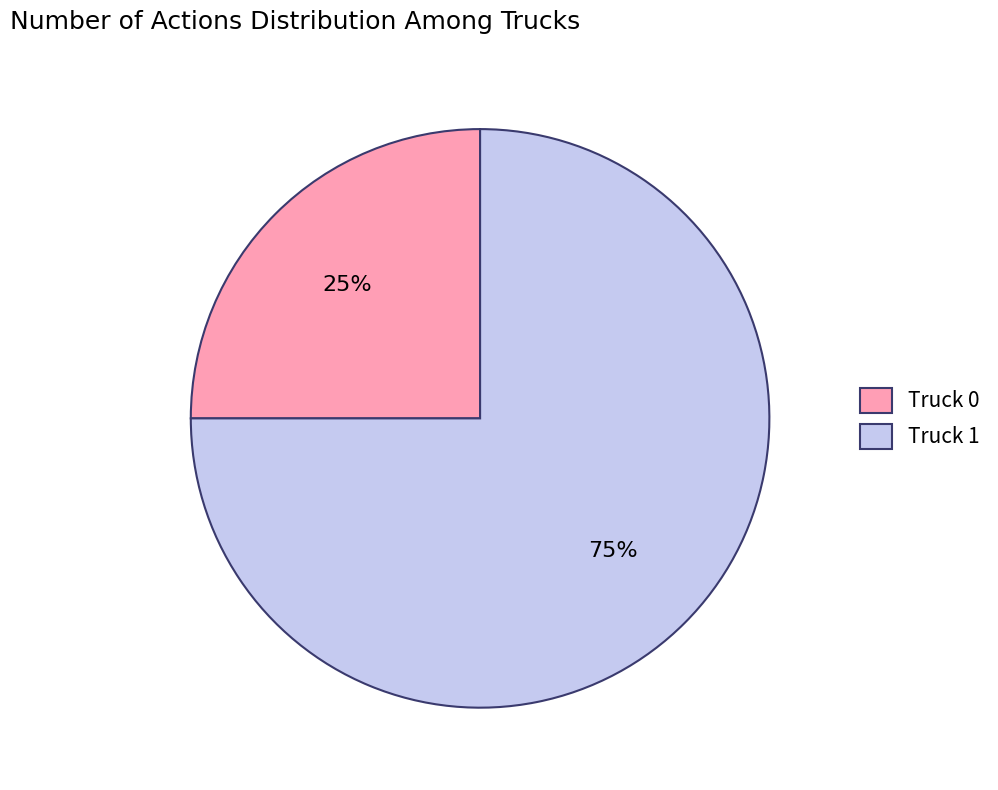

How many slices are in this pie chart?

2